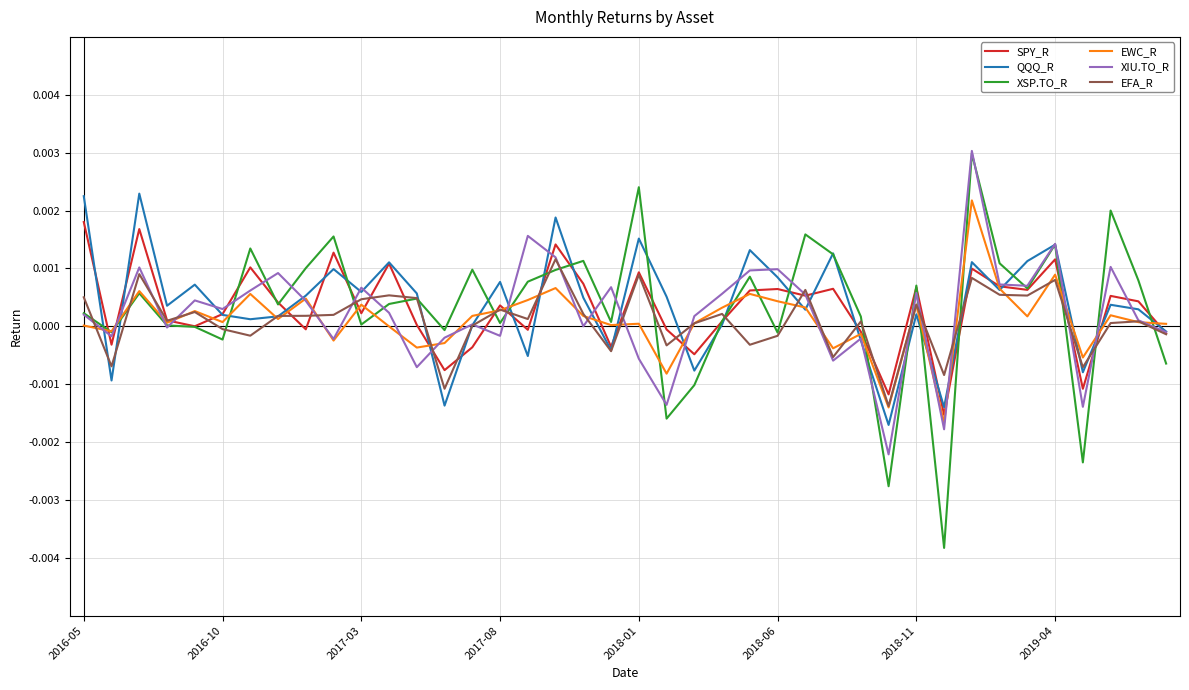

Which series has the widest spread of values?

XSP.TO_R